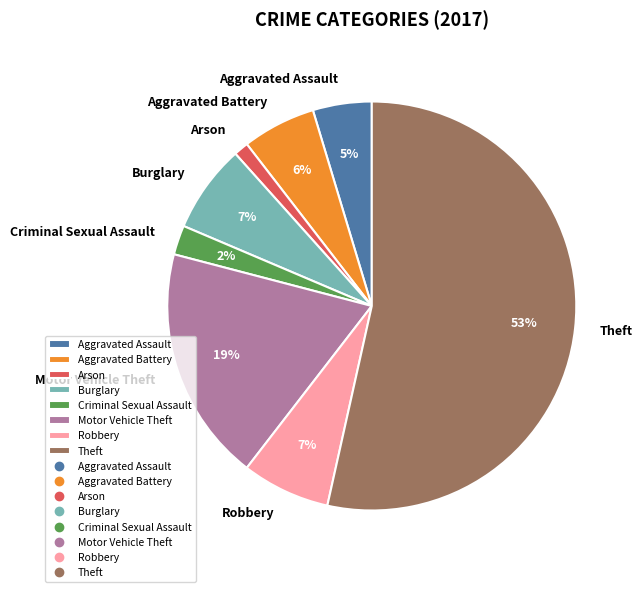

Do Burglary and Criminal Sexual Assault together represent more than half of the pie?

No